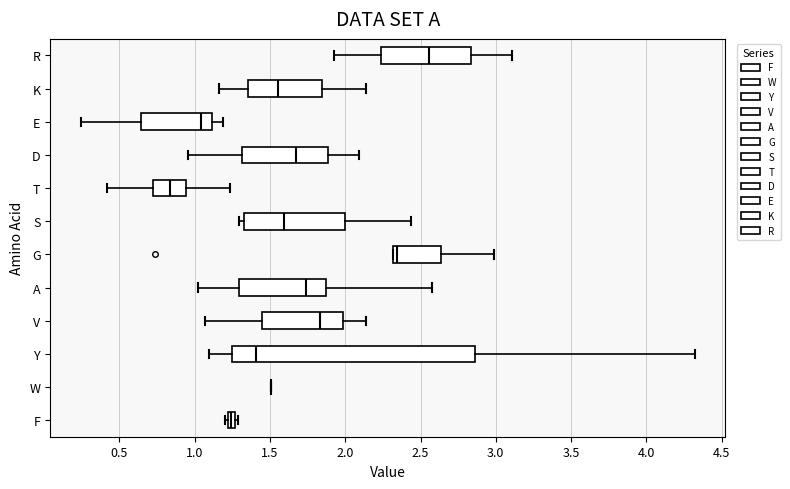

Where is the left edge of the box for S on the x-axis? The values are not printed on the chart, so give them approximately, as read against the axis.

1.35